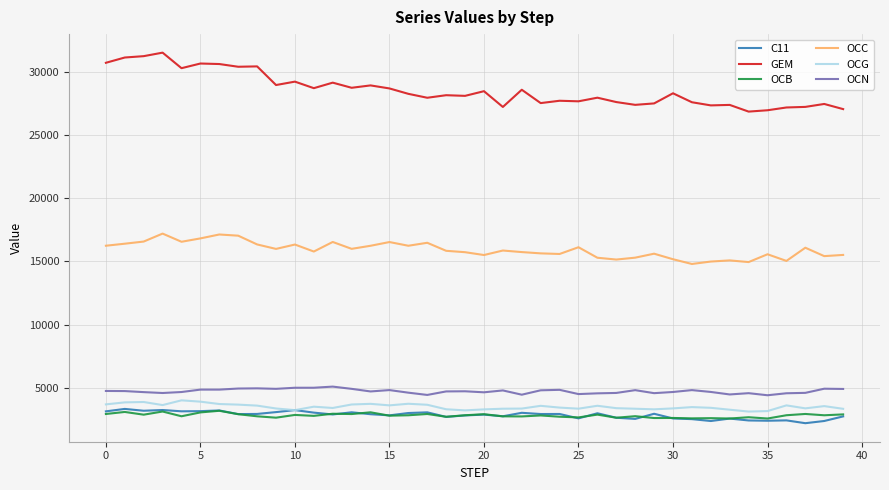

What is the difference between the maximum and minimum values in the GEM series?

4675.2